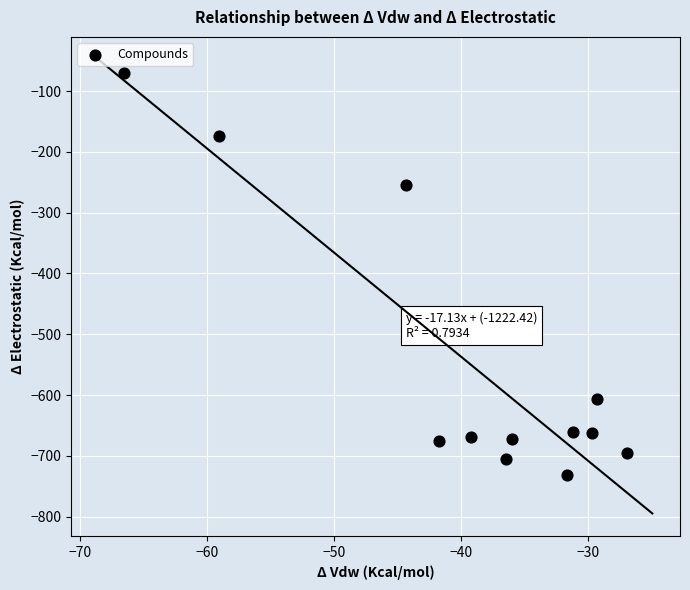

What Y value in the scatter plot is closest to -400?

-254.6